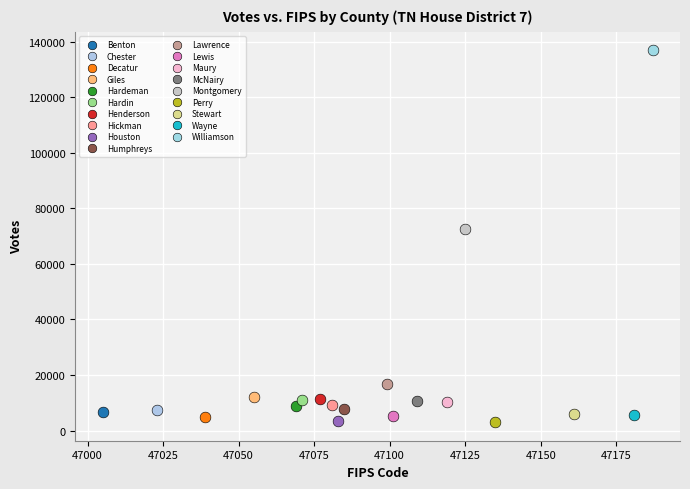

What are all the series names shown in the legend?

Benton, Chester, Decatur, Giles, Hardeman, Hardin, Henderson, Hickman, Houston, Humphreys, Lawrence, Lewis, Maury, McNairy, Montgomery, Perry, Stewart, Wayne, Williamson